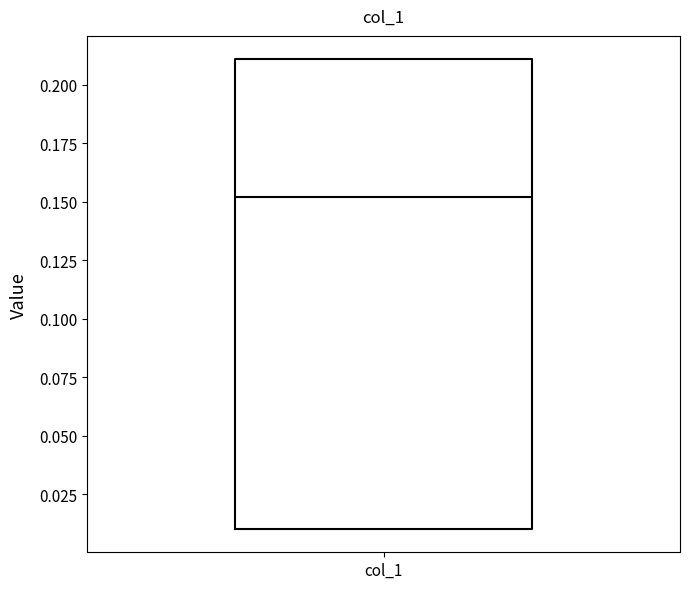

Transcribe this box plot: give where the median line is, the range the box spans, and where the two whiskers end, as read against the y-axis. The values are not printed on the chart, so give them approximately, as read against the axis.

median 0.15, box 0.01 to 0.21, whiskers 0.01 to 0.21